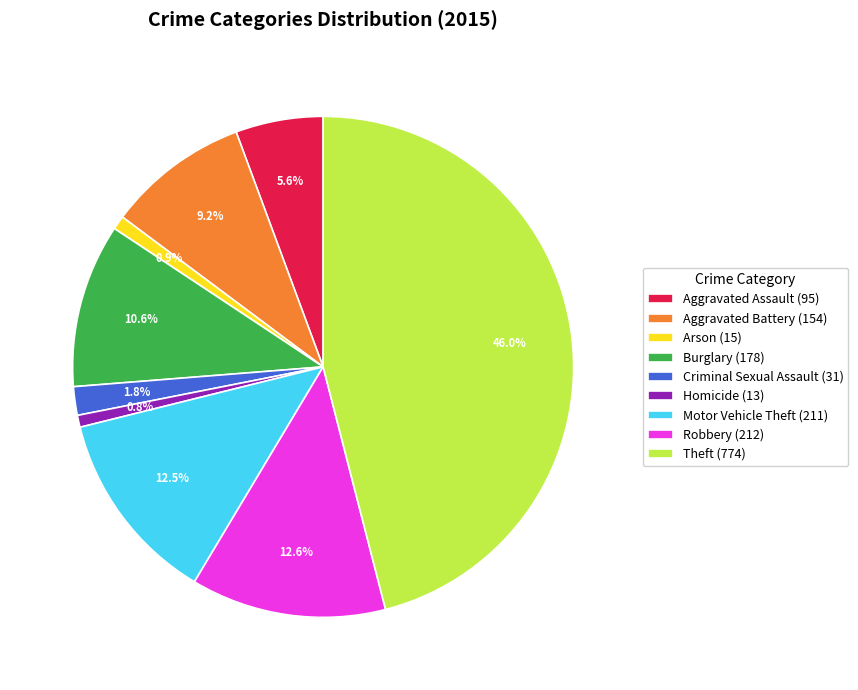

Which category has the biggest portion of the pie?

Theft